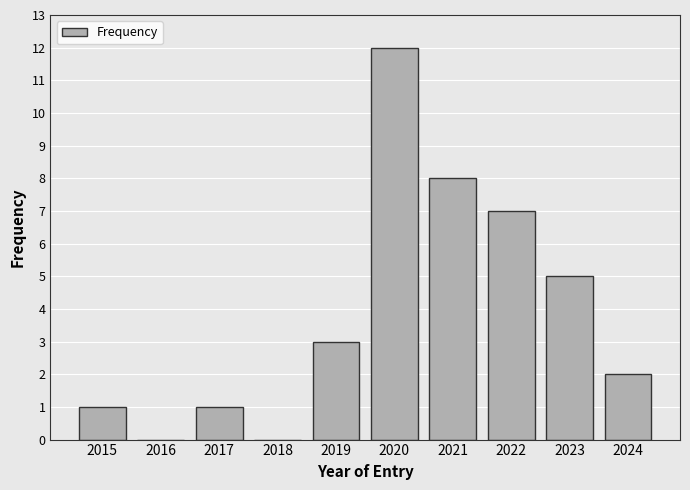

Reading left to right, list all the values displayed in this chart.

2015=1	2016=0	2017=1	2018=0	2019=3	2020=12	2021=8	2022=7	2023=5	2024=2